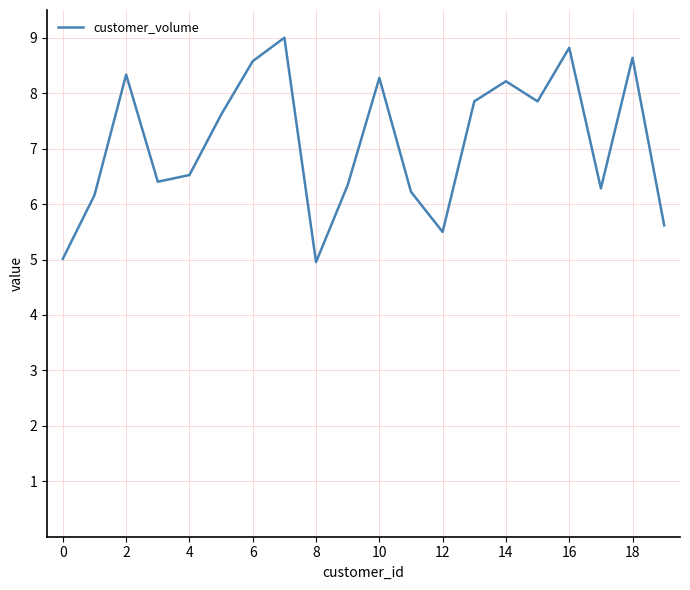

What is the greatest value displayed?

9.0